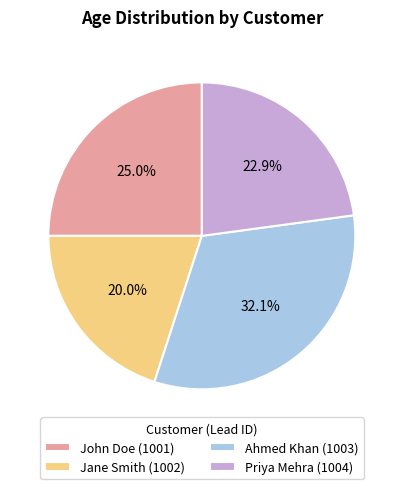

Which slice is the largest?

Ahmed Khan (1003)